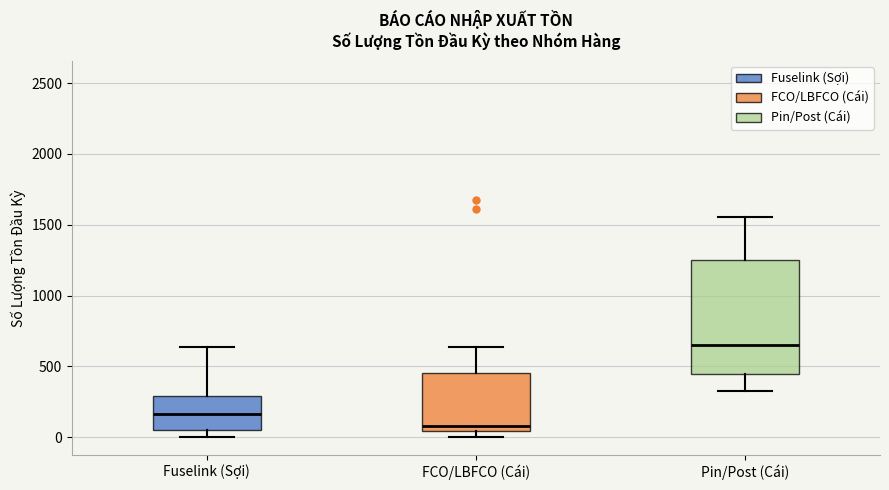

Reading left to right, transcribe this box plot: for each box, give where its median line is, the range the box spans, and where its two whiskers end, as read against the y-axis. The values are not printed on the chart, so give them approximately, as read against the axis.

Fuselink (Sợi): median 150, box 50 to 300, whiskers 0 to 650
FCO/LBFCO (Cái): median 100, box 50 to 450, whiskers 0 to 650
Pin/Post (Cái): median 650, box 450 to 1250, whiskers 350 to 1550